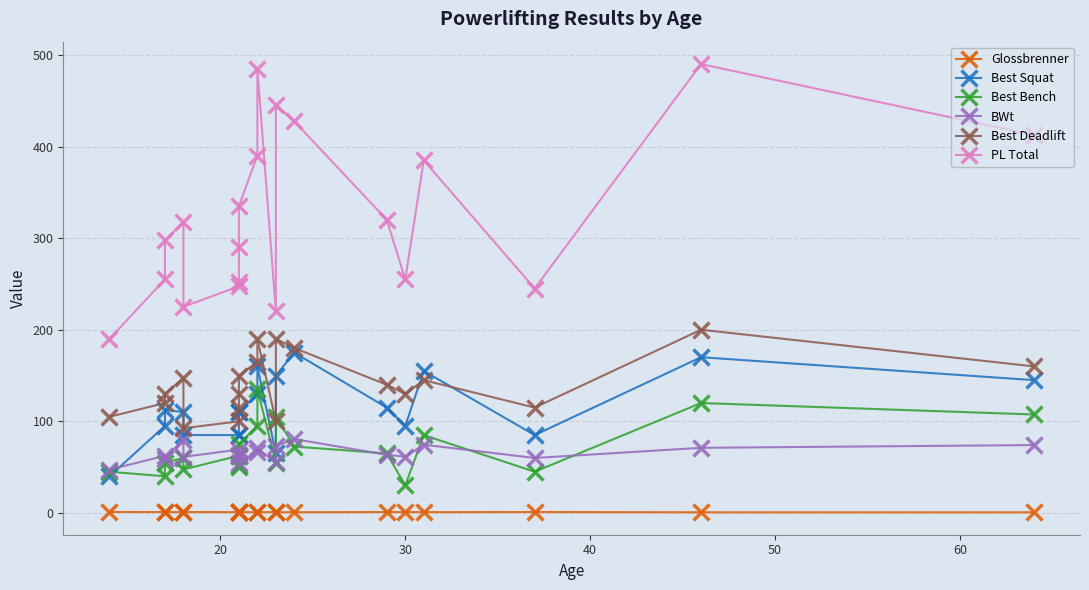

What is the difference between the second highest and second lowest values in the BWt series?

25.4